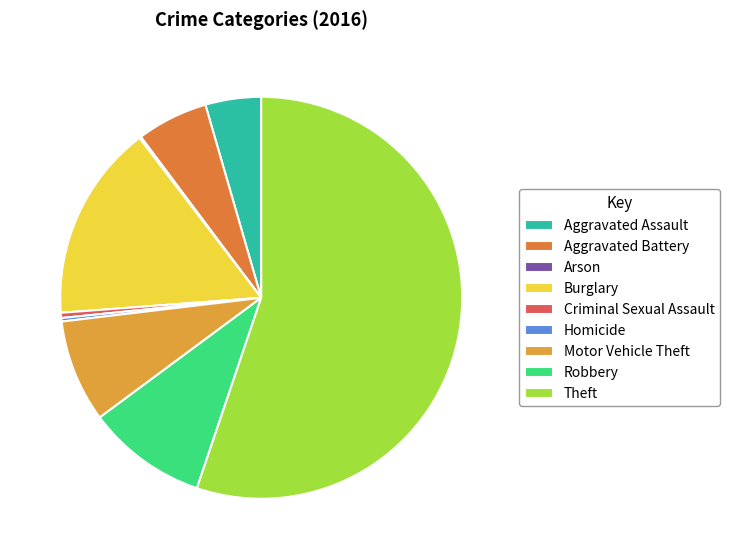

Which slice is the largest?

Theft